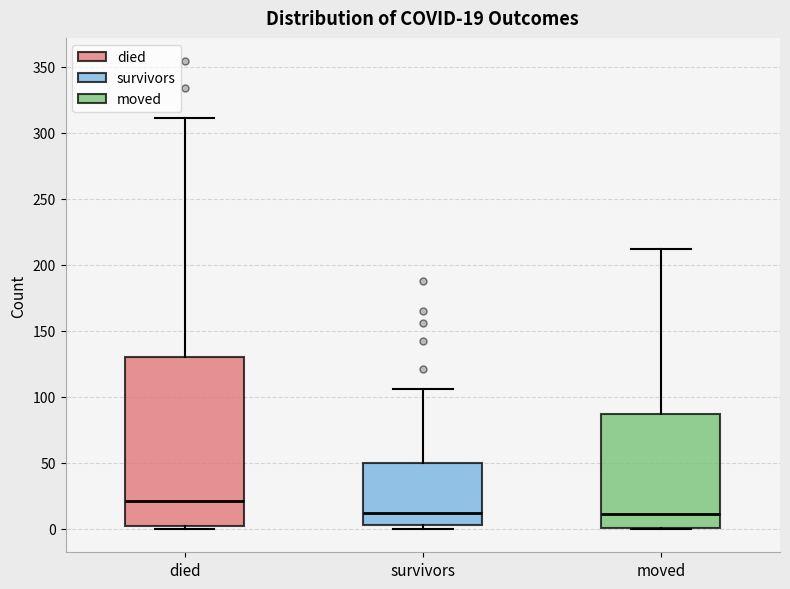

Which box is the tallest, from its lower edge to its upper edge?

died